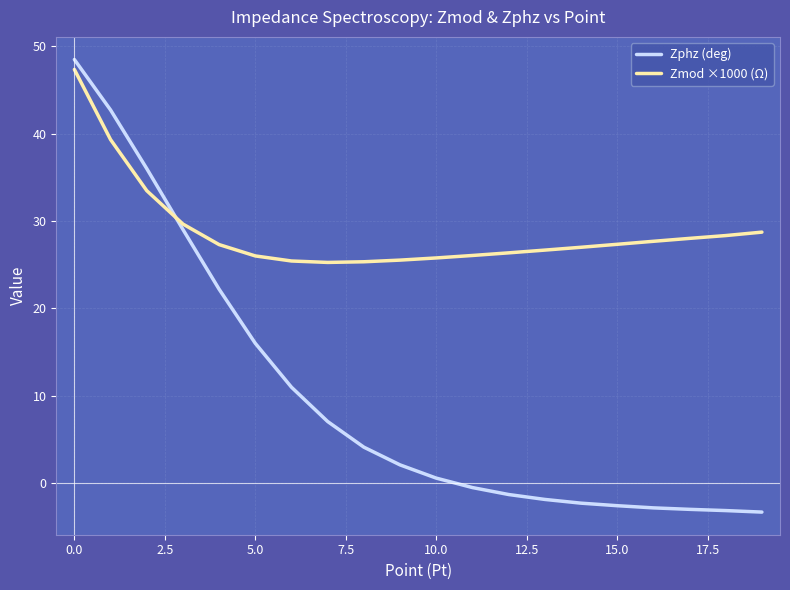

Does the chart display data point markers on the line(s)?

No